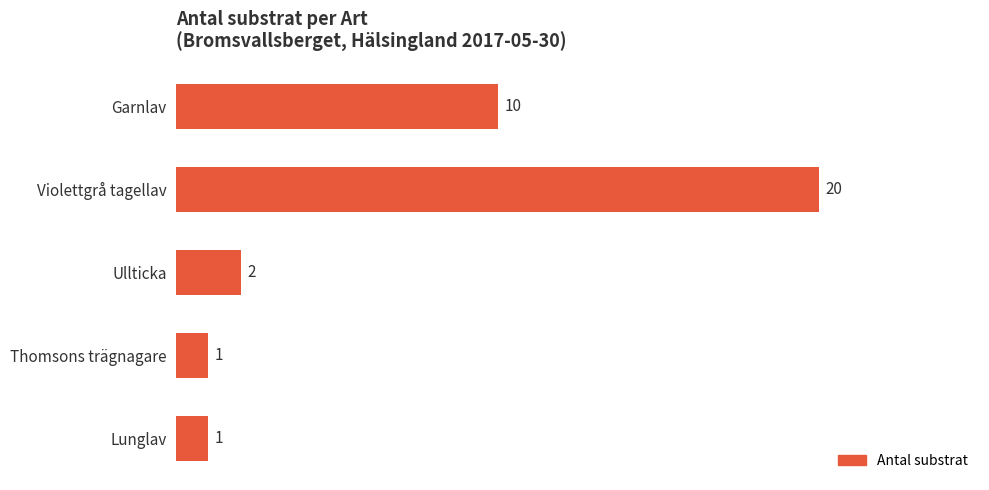

Does the chart contain any negative values?

No